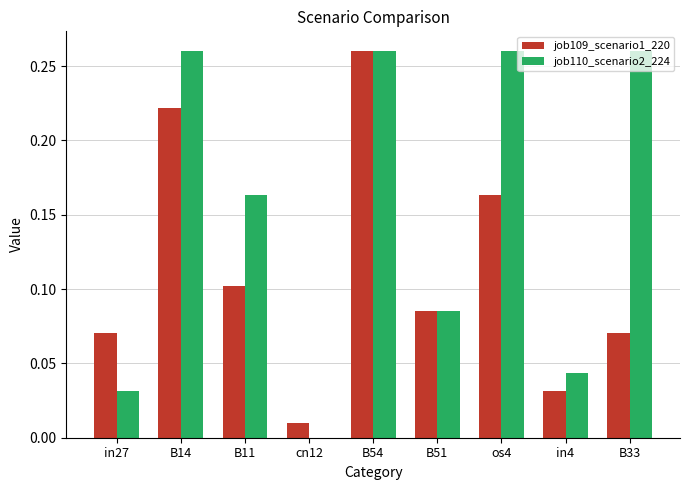

Is the value of job110_scenario2_224 at B51 greater than the value of job109_scenario1_220 at cn12?

Yes